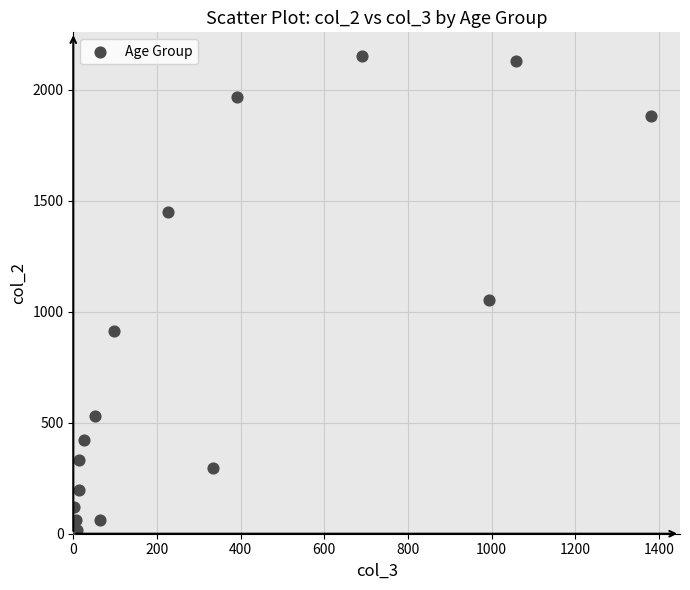

What Y value in the scatter plot is closest to 1083?

1053